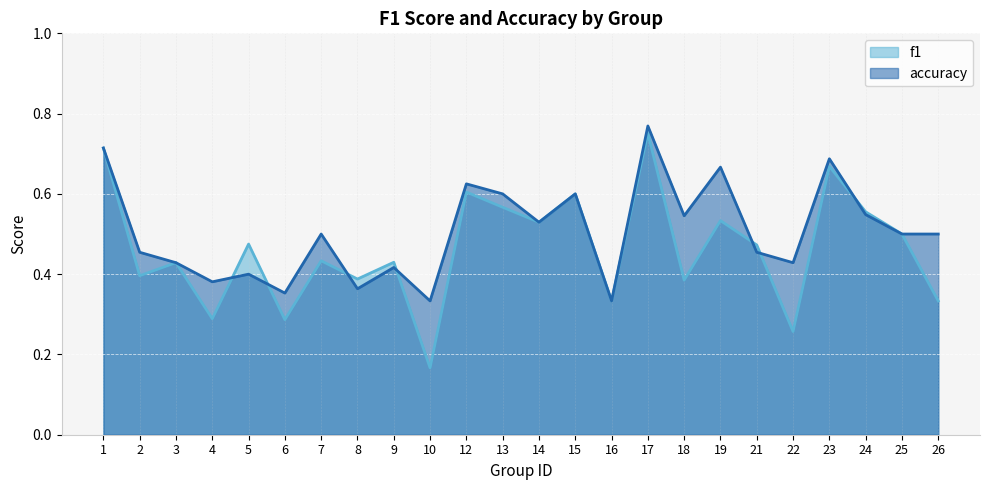

Rank the categories by accuracy value from highest to lowest.

17, 1, 23, 19, 12, 13, 15, 24, 18, 14, 7, 25, 26, 2, 21, 3, 22, 9, 5, 4, 8, 6, 10, 16